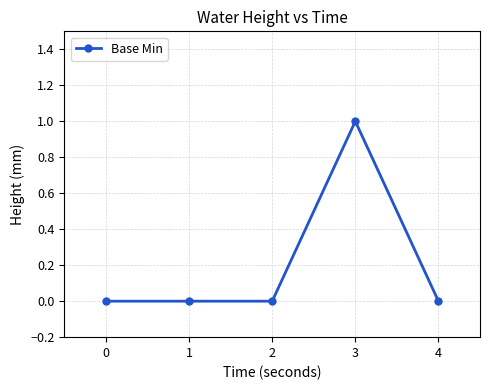

What is the difference between the maximum and minimum values?

1